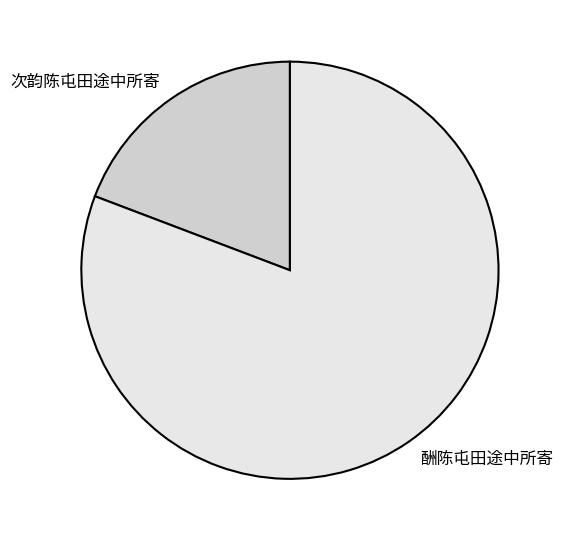

Which slice is the smallest?

次韵陈屯田途中所寄